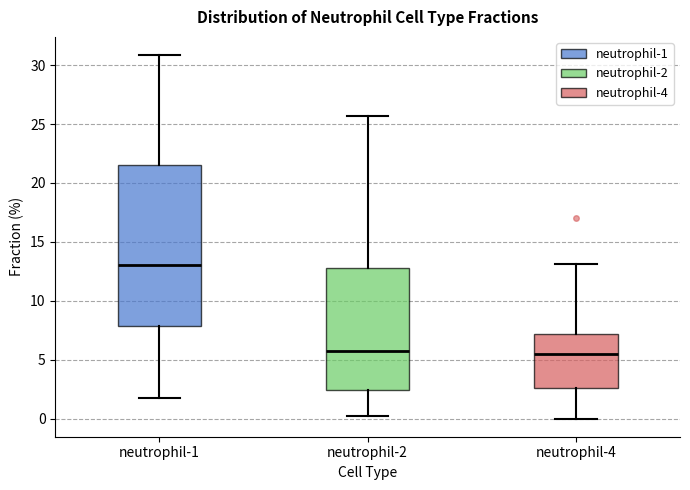

Which box's median line is the highest?

neutrophil-1